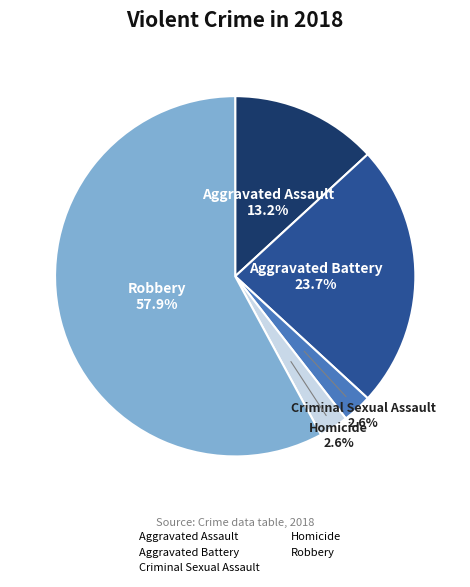

Which has a higher value, Aggravated Battery or Homicide?

Aggravated Battery